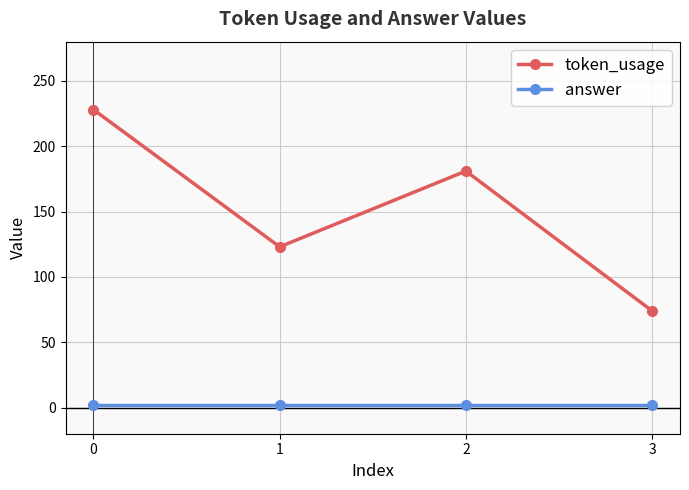

How many lines are shown in the chart?

2